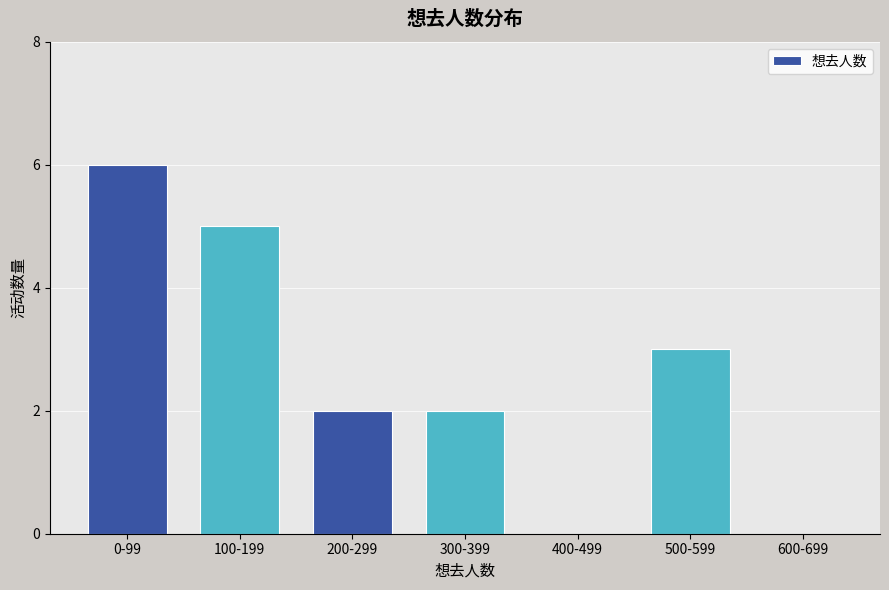

Reading right to left, transcribe all the data shown in this chart.

600-699=0	500-599=3	400-499=0	300-399=2	200-299=2	100-199=5	0-99=6